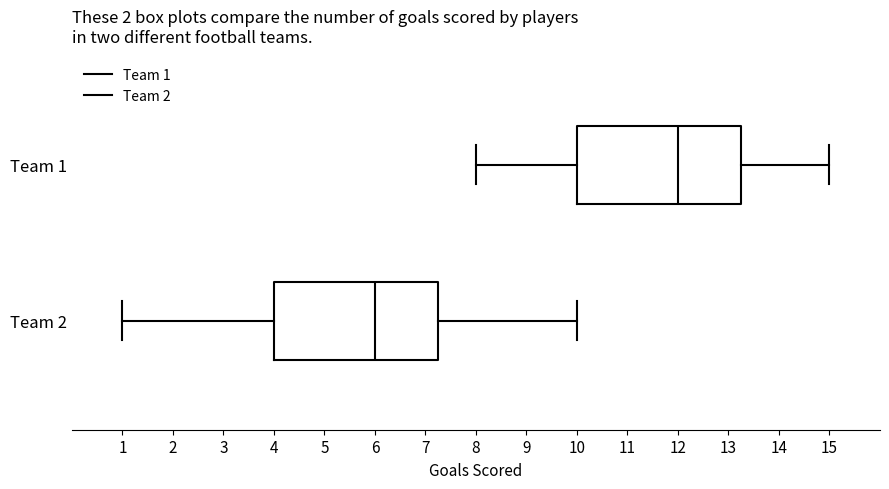

Which box's median line is the furthest to the right?

Team 1